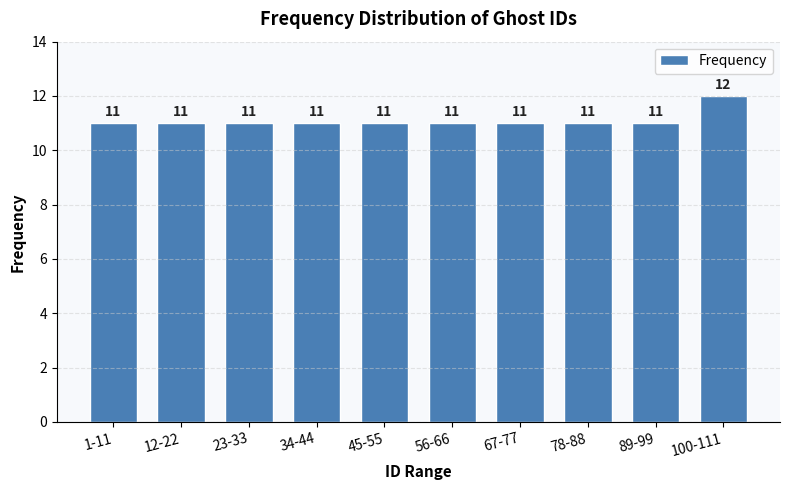

Reading left to right, what are all the values shown in this chart?

1-11=11	12-22=11	23-33=11	34-44=11	45-55=11	56-66=11	67-77=11	78-88=11	89-99=11	100-111=12